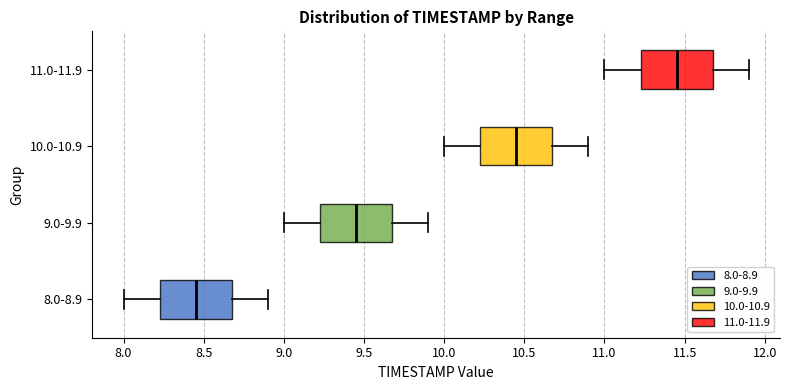

Where is the right edge of the box for 9.0-9.9 on the x-axis? The values are not printed on the chart, so give them approximately, as read against the axis.

9.70